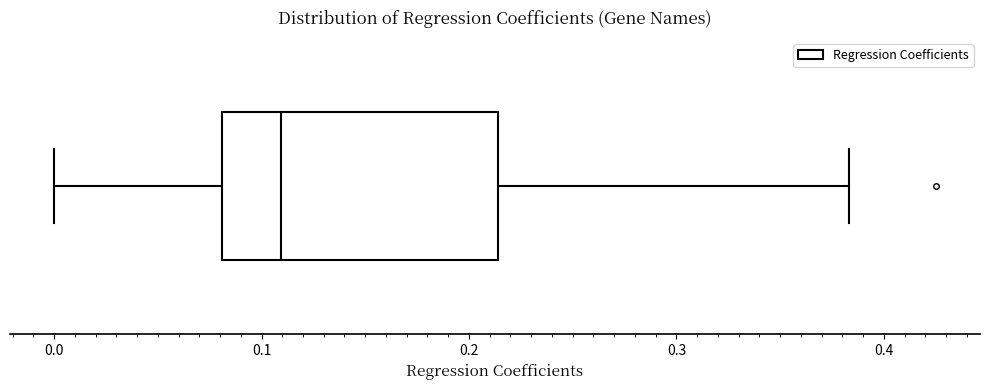

Read this box plot against the x-axis: the position of the median line, the range covered by the box, and the ends of both whiskers. The values are not printed on the chart, so give them approximately, as read against the axis.

median 0.11, box 0.08 to 0.21, whiskers 0.00 to 0.38